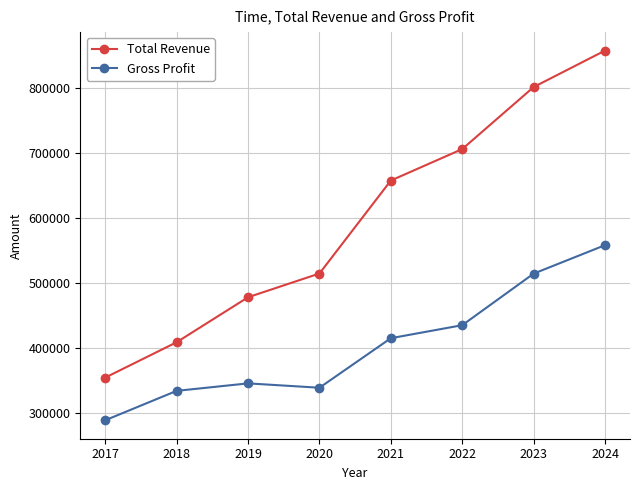

What are all the series names shown in the legend?

Total Revenue, Gross Profit